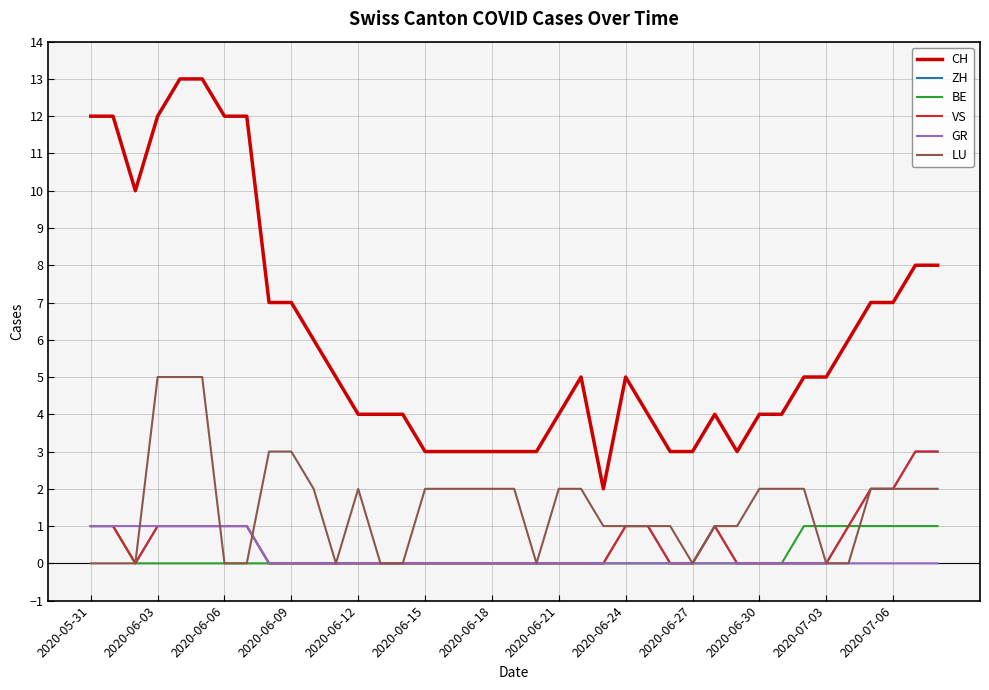

Does the chart display data point markers on the line(s)?

No